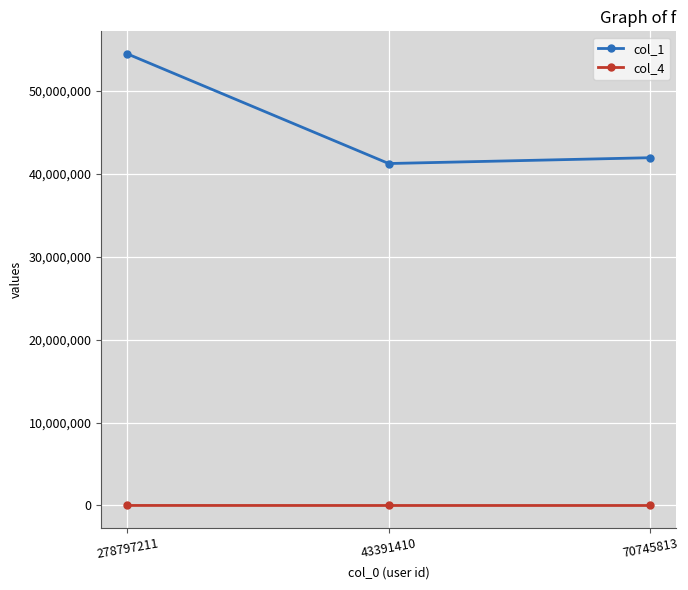

Does the chart display data point markers on the line(s)?

Yes